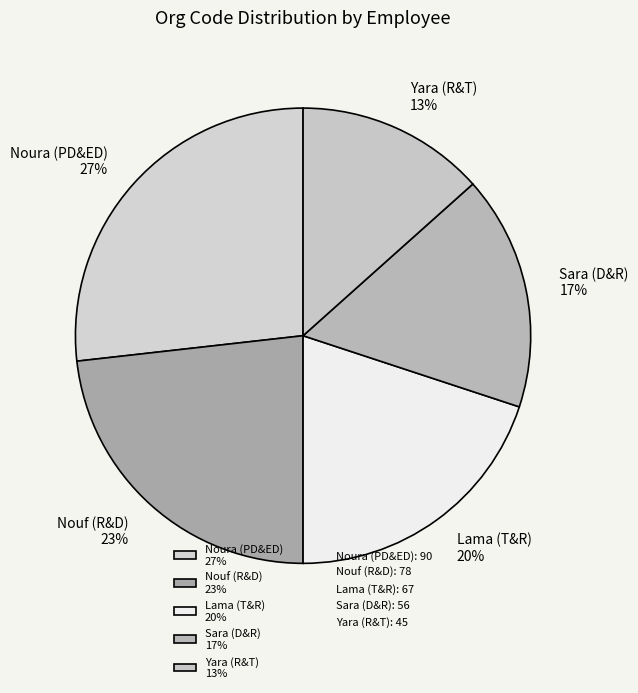

What is the smallest slice in the pie chart?

Yara (R&T)